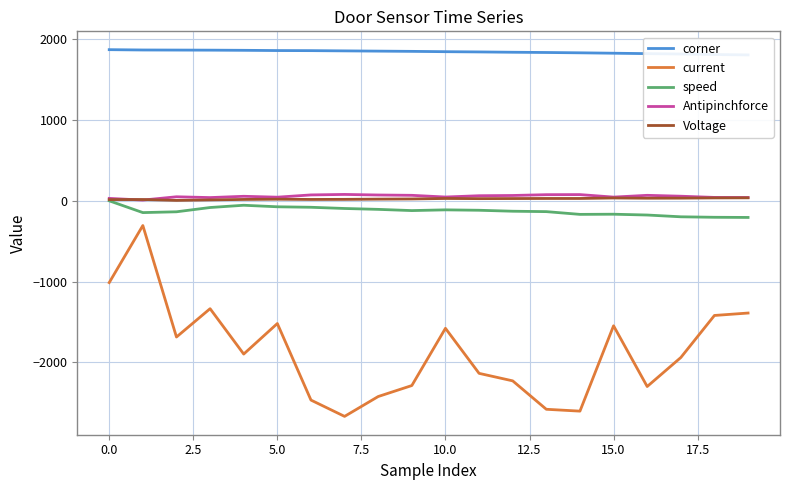

What are all the series names shown in the legend?

corner, current, speed, Antipinchforce, Voltage